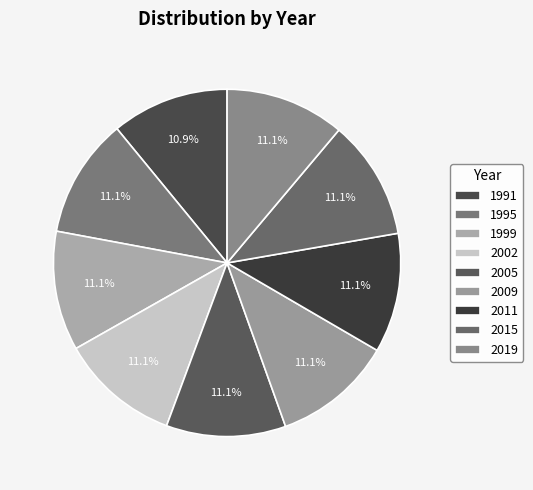

Is it true that 2011 is 11% of the pie?

True